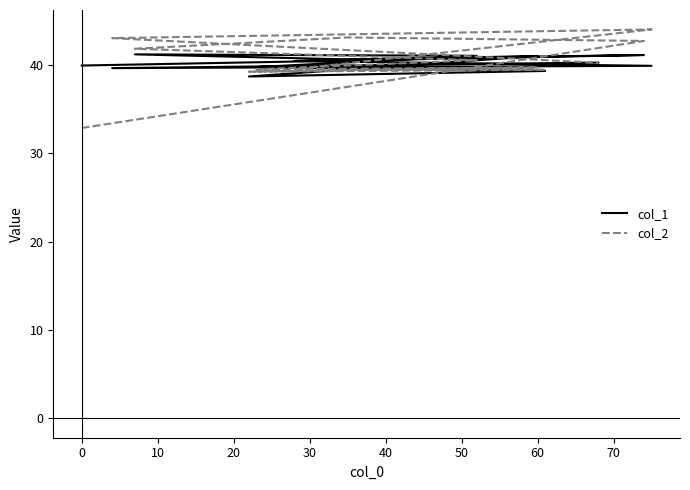

What are all the series names shown in the legend?

col_1, col_2